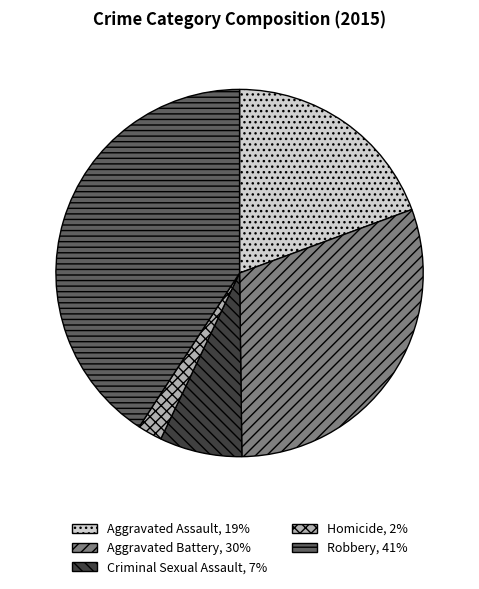

Which has a higher value, Criminal Sexual Assault or Robbery?

Robbery